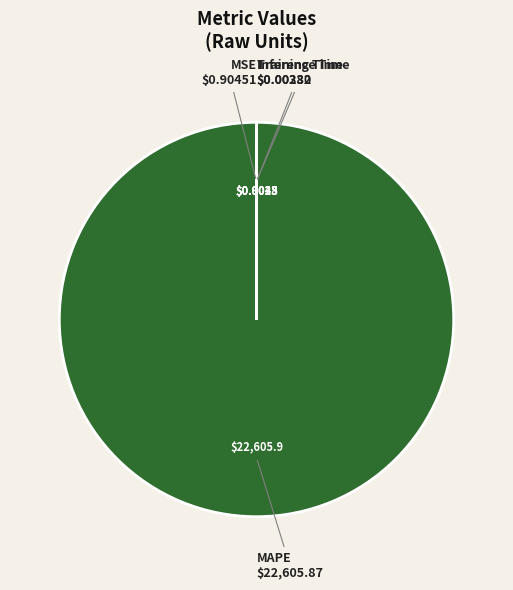

What is the largest slice in the pie chart?

MAPE